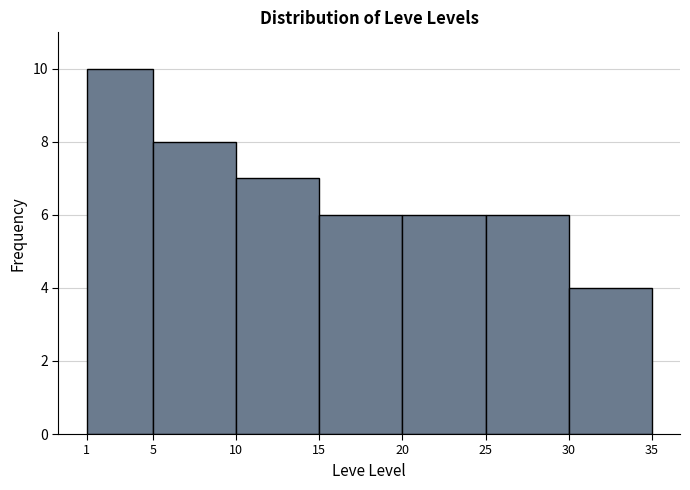

Reading left to right, list every bar in this chart as the range it spans on the x-axis followed by its height. The values are not printed on the chart, so give them approximately, as read against the axis.

1 to 5: 10
5 to 10: 8
10 to 15: 7
15 to 20: 6
20 to 25: 6
25 to 30: 6
30 to 35: 4